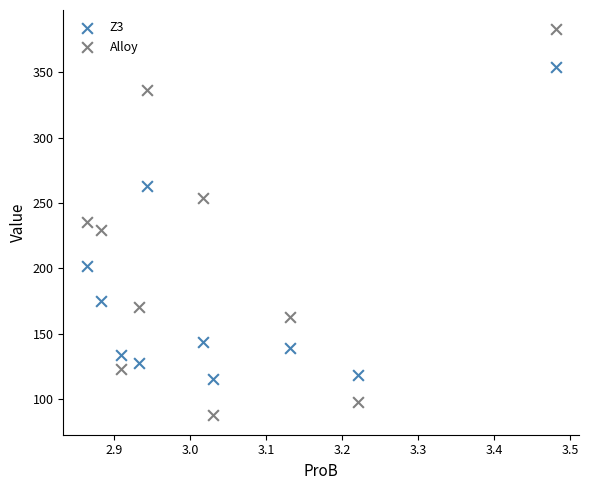

Which series has the widest spread of Y values?

Alloy